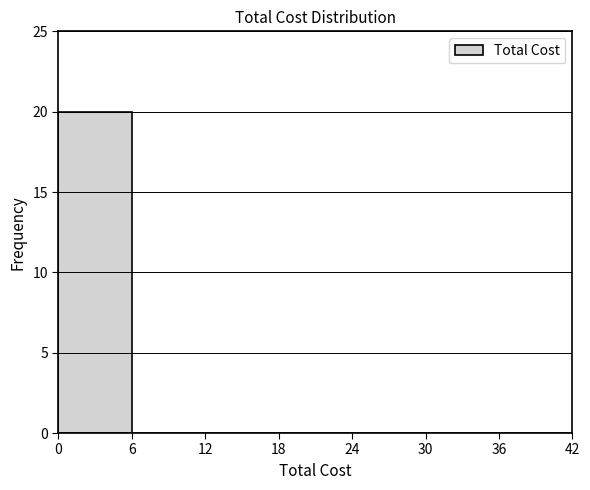

Which range on the x-axis has the tallest bar?

0 to 6